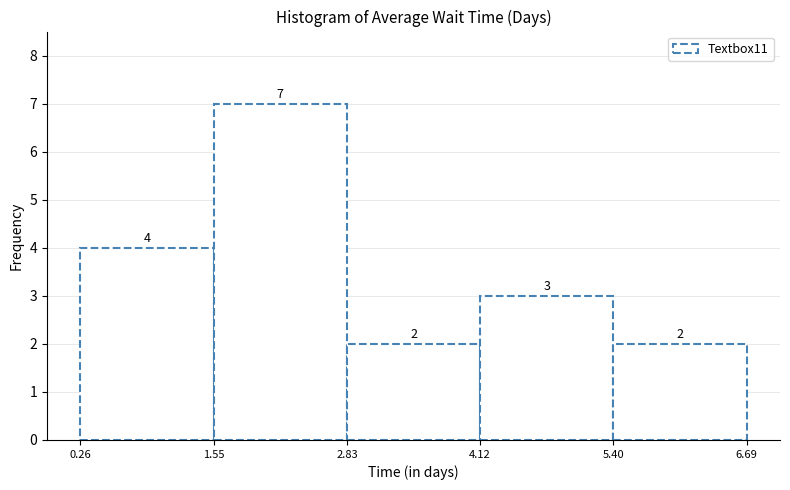

Which range on the x-axis has the tallest bar?

1.55 to 2.83